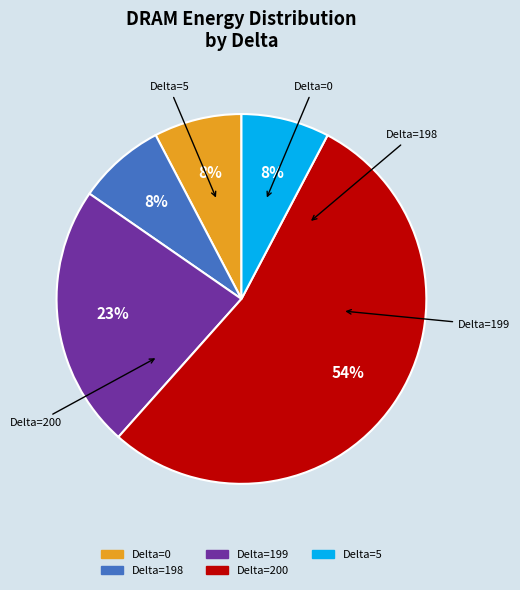

How many segments does this pie chart have?

5